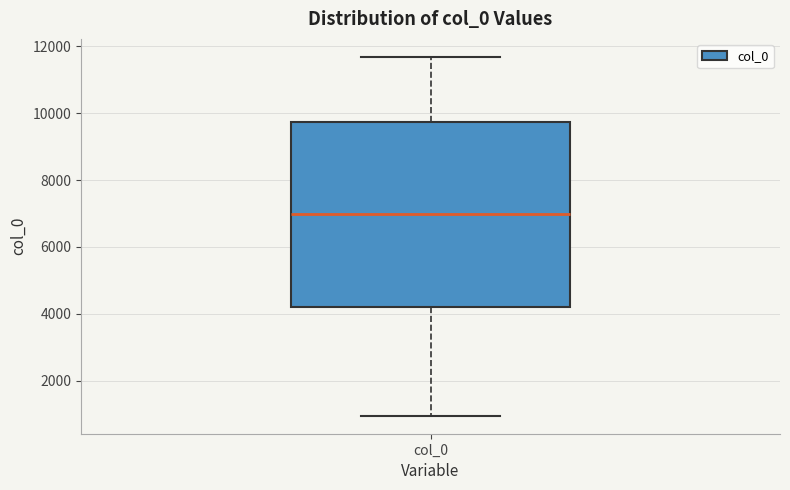

Transcribe this box plot: give where the median line is, the range the box spans, and where the two whiskers end, as read against the y-axis. The values are not printed on the chart, so give them approximately, as read against the axis.

median 7000, box 4200 to 9800, whiskers 1000 to 11600